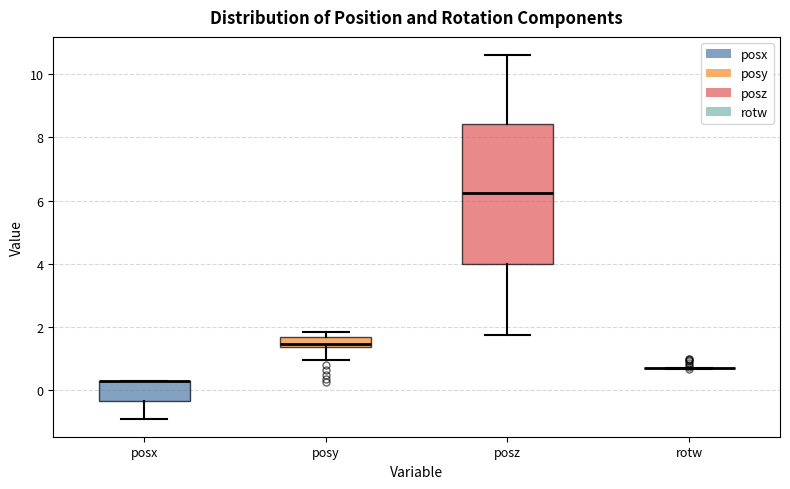

Reading left to right, transcribe this box plot: for each box, give where its median line is, the range the box spans, and where its two whiskers end, as read against the y-axis. The values are not printed on the chart, so give them approximately, as read against the axis.

posx: median 0.2 (drawn on the box's upper edge), box -0.4 to 0.4, whiskers -0.8 to 0.4
posy: median 1.4 (just above the box's lower edge), box 1.4 to 1.6, whiskers 1.0 to 1.8
posz: median 6.2, box 4.0 to 8.4, whiskers 1.8 to 10.6
rotw: box collapsed to a line at 0.8, whiskers 0.6 to 0.8